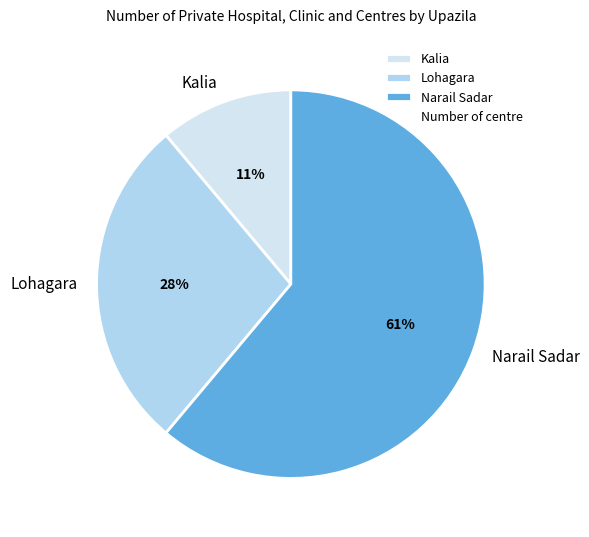

What is the ratio of the value at Kalia to the value at Lohagara?

0.4